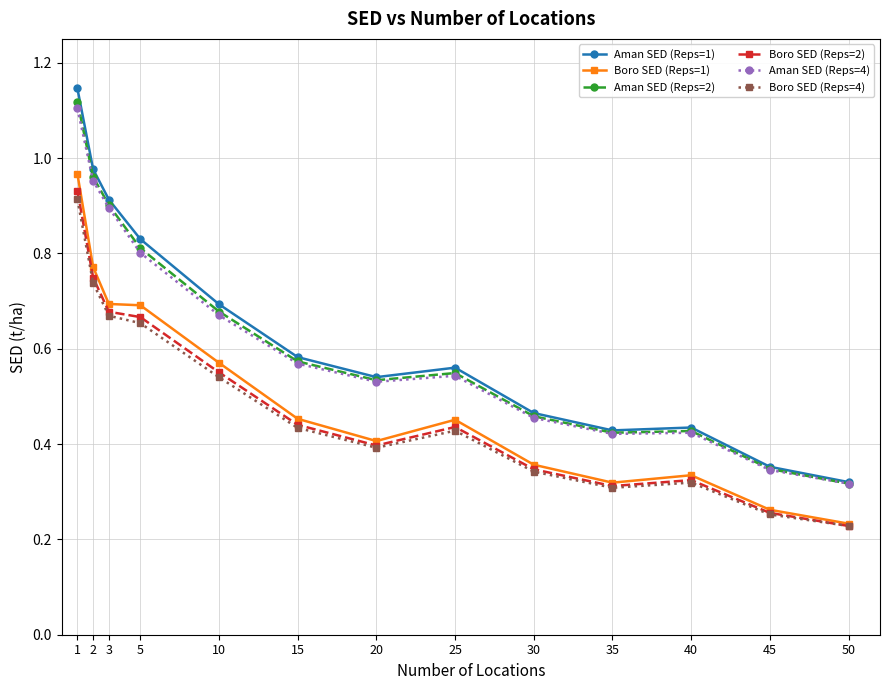

True or false: Boro SED (Reps=1) and Aman SED (Reps=2) intersect in this chart.

False